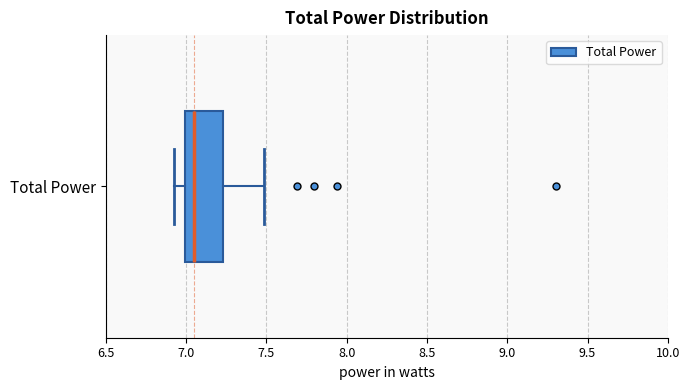

Read this box plot against the x-axis: the position of the median line, the range covered by the box, and the ends of both whiskers. The values are not printed on the chart, so give them approximately, as read against the axis.

median 7.05, box 7.00 to 7.25, whiskers 6.90 to 7.50